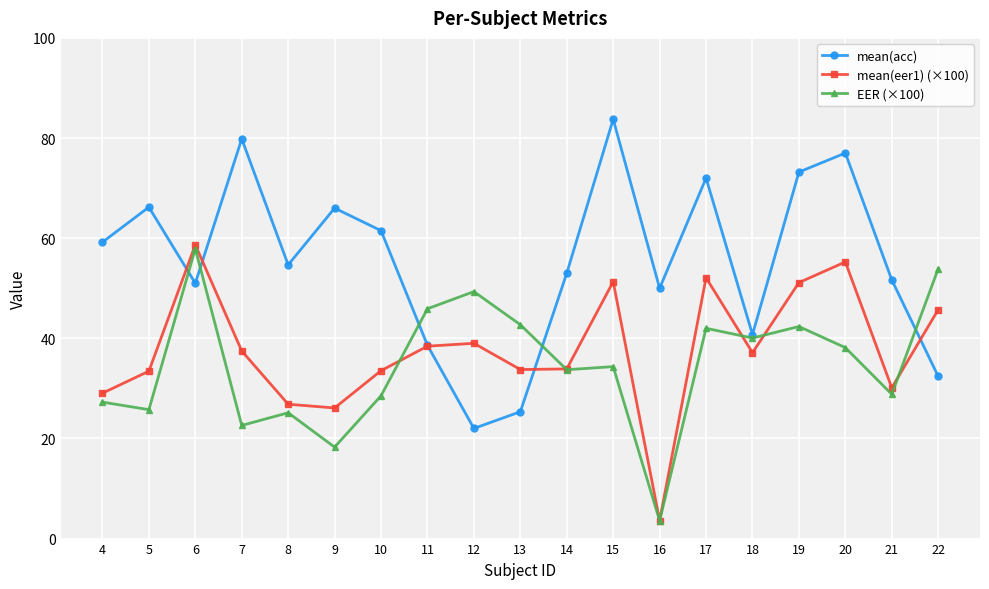

What is the difference between the maximum and minimum values in the EER (×100) series?

54.3